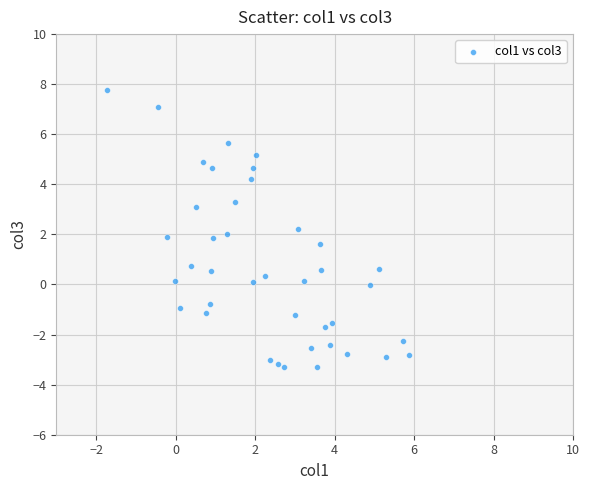

What is the range of Y values (max minus min)?

11.1